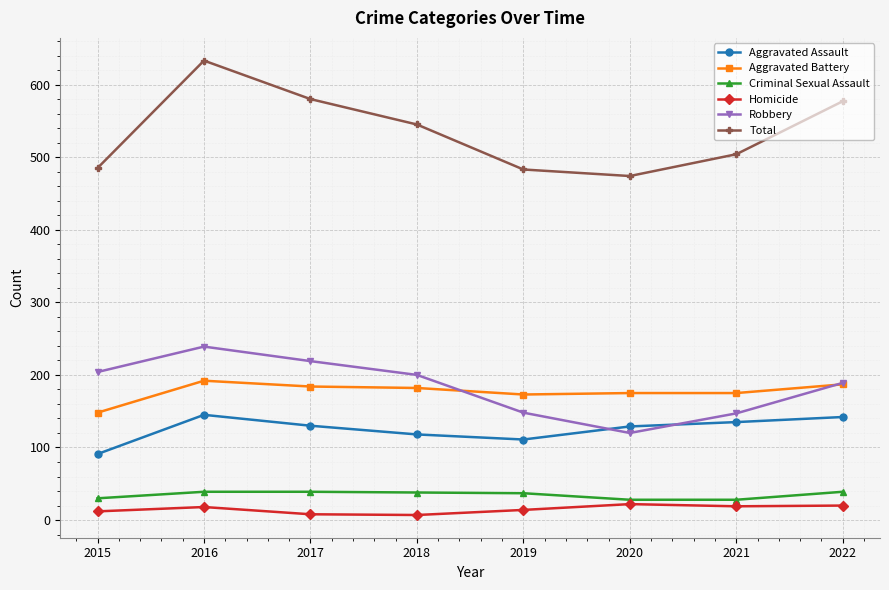

How many categories are shown in the chart?

8